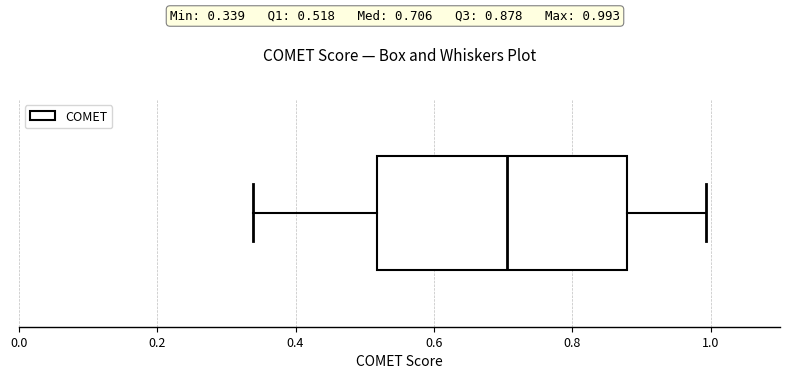

Read this box plot against the x-axis: the position of the median line, the range covered by the box, and the ends of both whiskers. The values are not printed on the chart, so give them approximately, as read against the axis.

median 0.70, box 0.52 to 0.88, whiskers 0.34 to 1.00